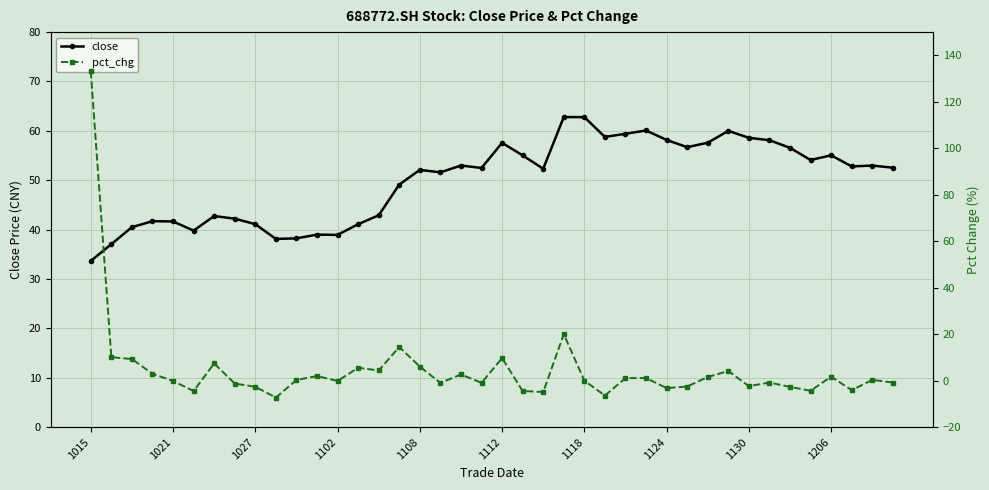

Is the value of pct_chg at 19 greater than the value of close at 33?

No